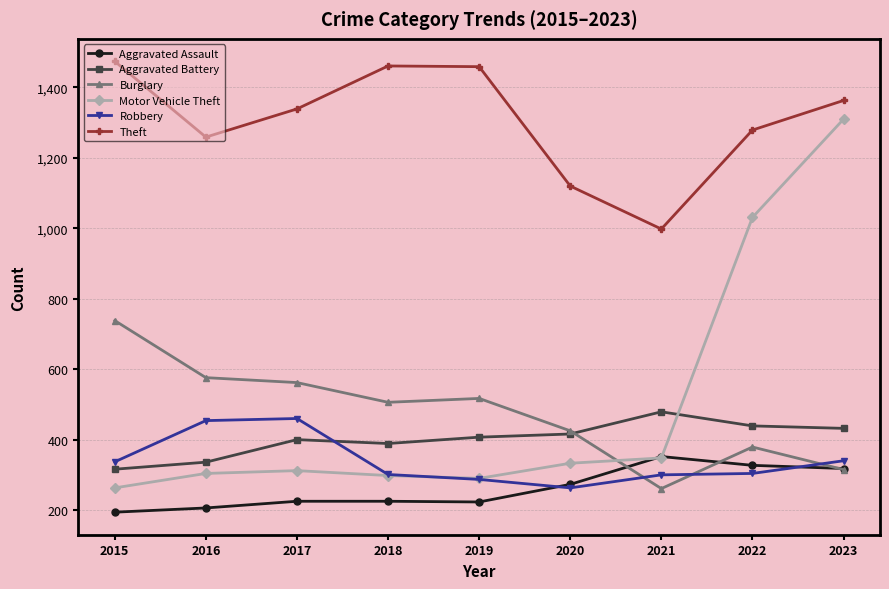

Is it true that Burglary equals 425 at 2020?

True